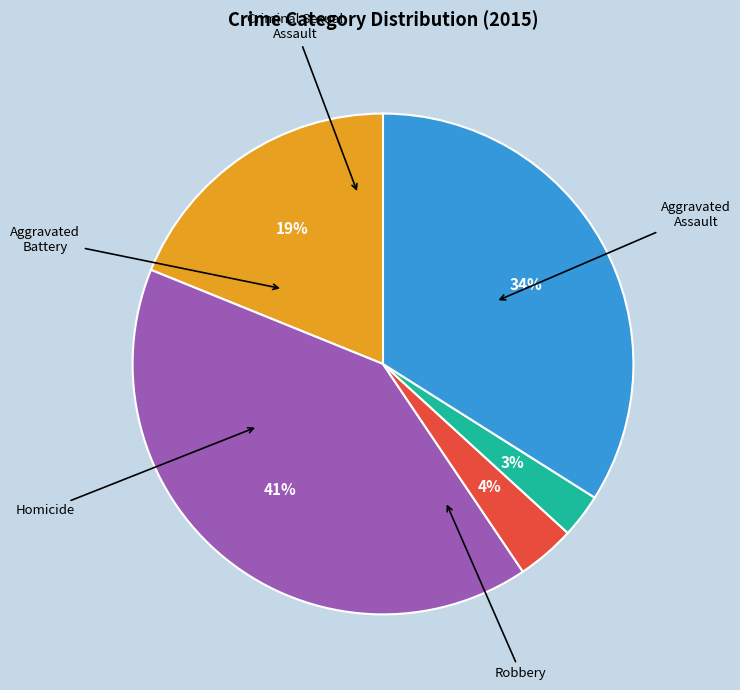

Does any single category account for the majority?

No